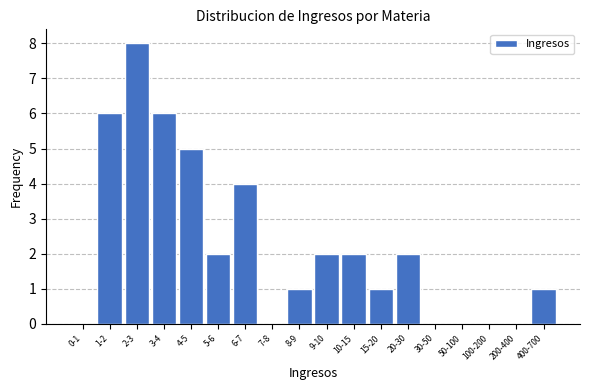

Reading right to left, what are all the values shown in this chart?

400-700=1	200-400=0	100-200=0	50-100=0	30-50=0	20-30=2	15-20=1	10-15=2	9-10=2	8-9=1	7-8=0	6-7=4	5-6=2	4-5=5	3-4=6	2-3=8	1-2=6	0-1=0